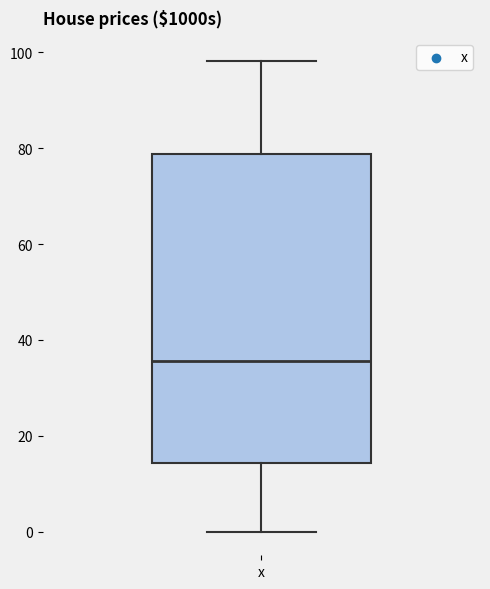

Transcribe this box plot: give where the median line is, the range the box spans, and where the two whiskers end, as read against the y-axis. The values are not printed on the chart, so give them approximately, as read against the axis.

median 36, box 14 to 78, whiskers 0 to 98